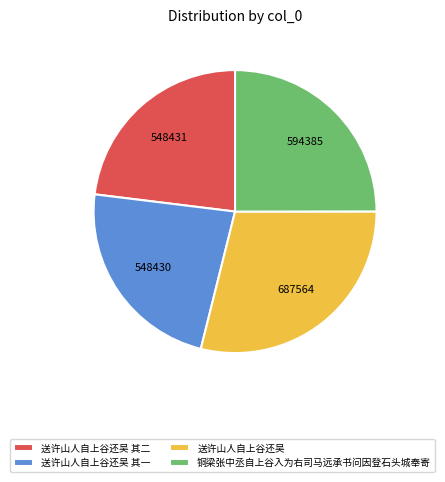

Do 铜梁张中丞自上谷入为右司马远承书问因登石头城奉寄 and 送许山人自上谷还吴 其二 together represent more than half of the pie?

No